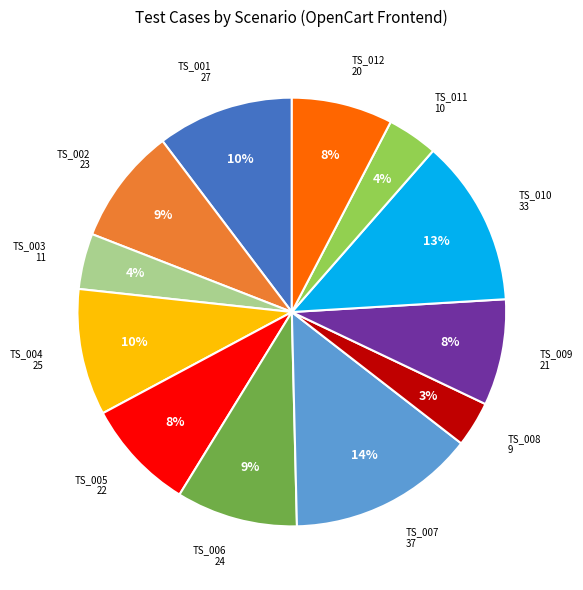

Which has a higher value, TS_007 or TS_003?

TS_007